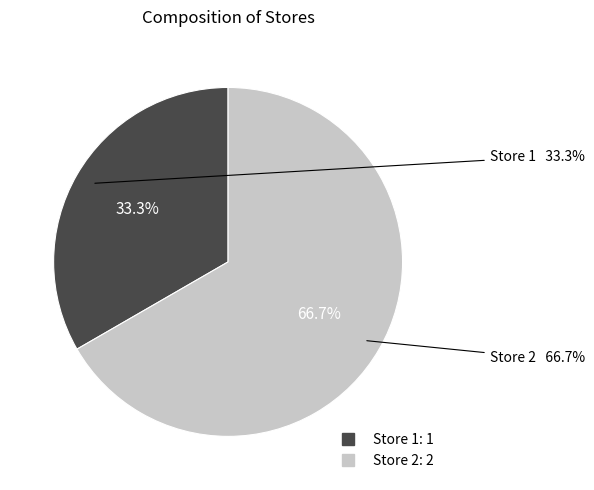

Does any single category account for the majority?

Yes